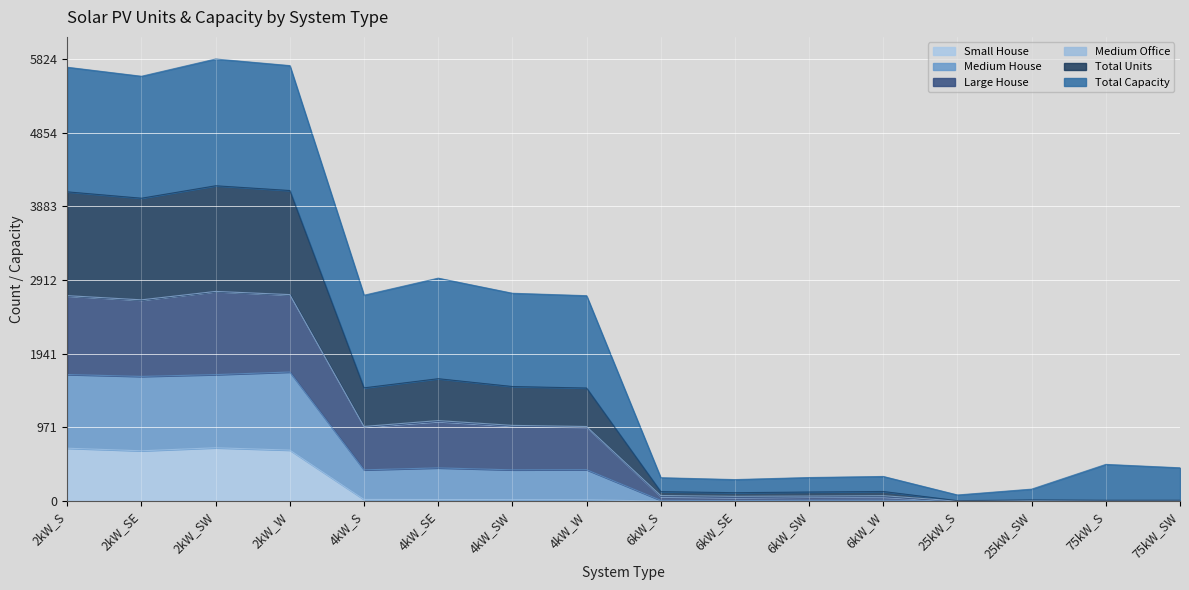

Which category has the lowest value in the Medium House series?

25kW_S